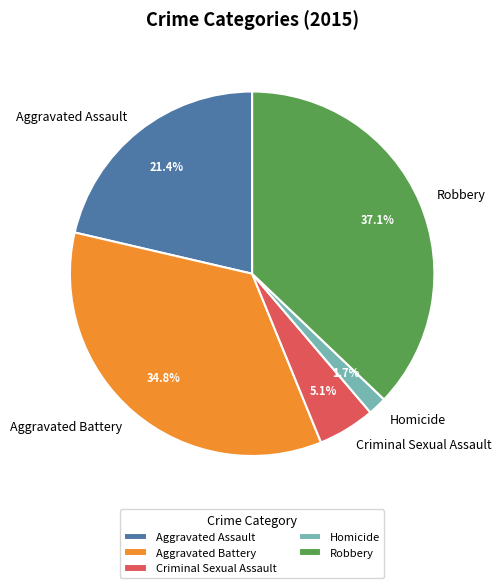

To the nearest percent, what portion does Aggravated Battery represent?

35%